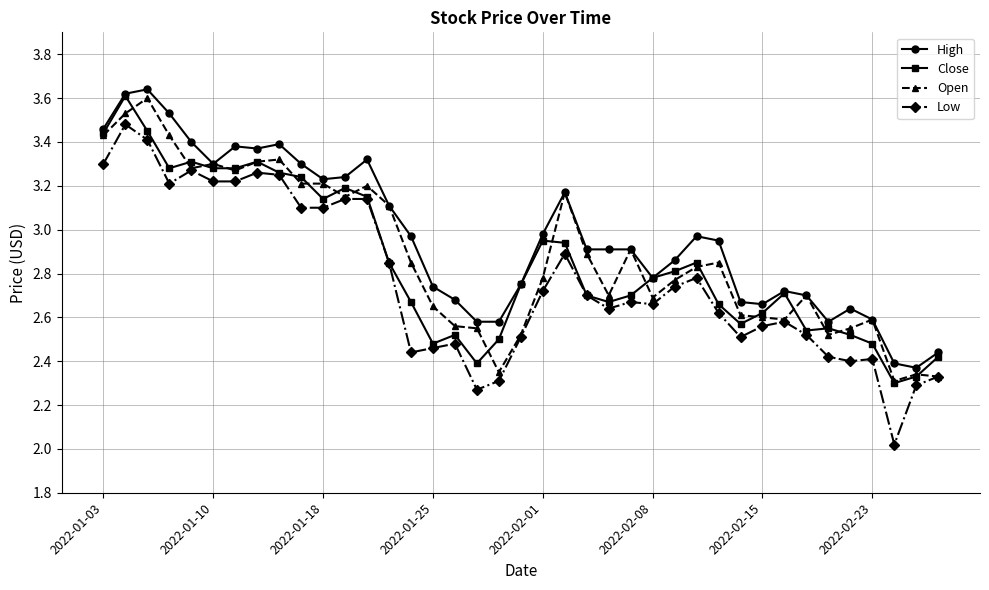

Which series has the largest total across all categories?

High